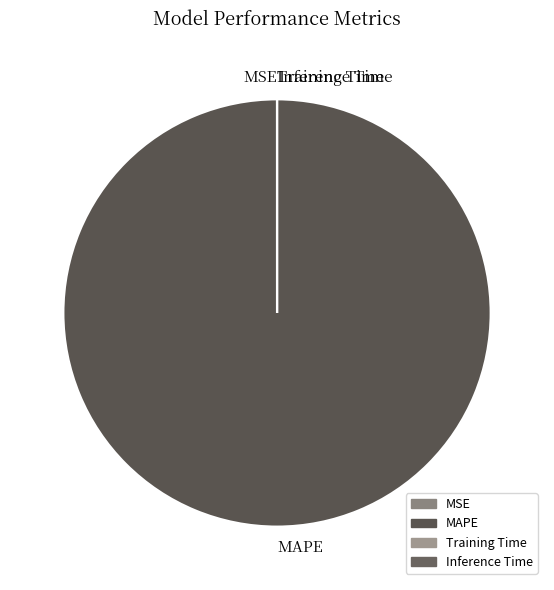

Is there a majority slice in this chart?

Yes